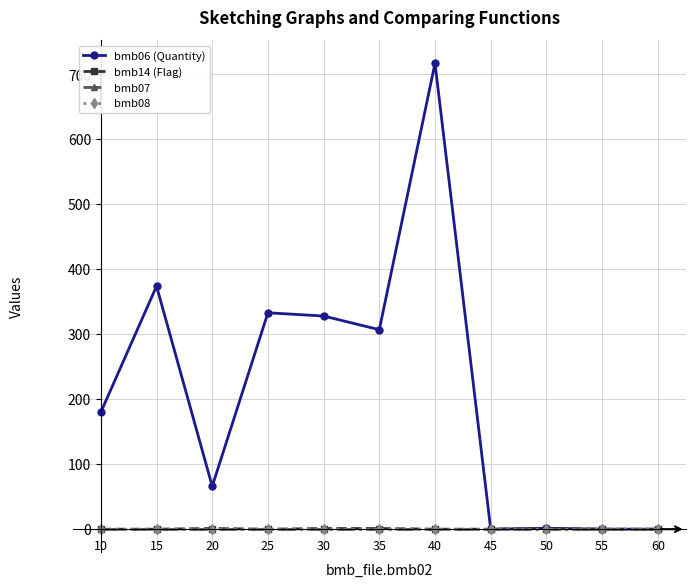

Which series has the largest total across all categories?

bmb06 (Quantity)